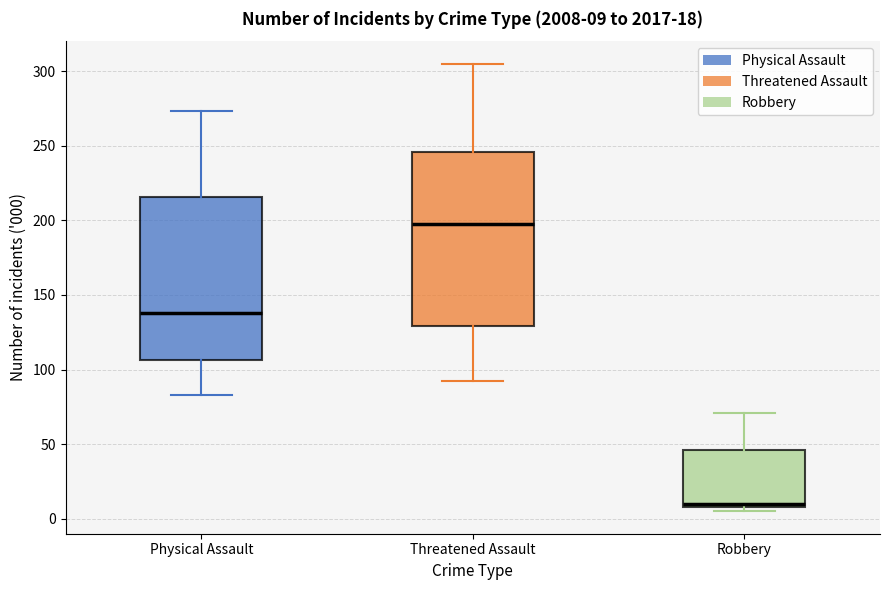

Which box is the tallest, from its lower edge to its upper edge?

Threatened Assault